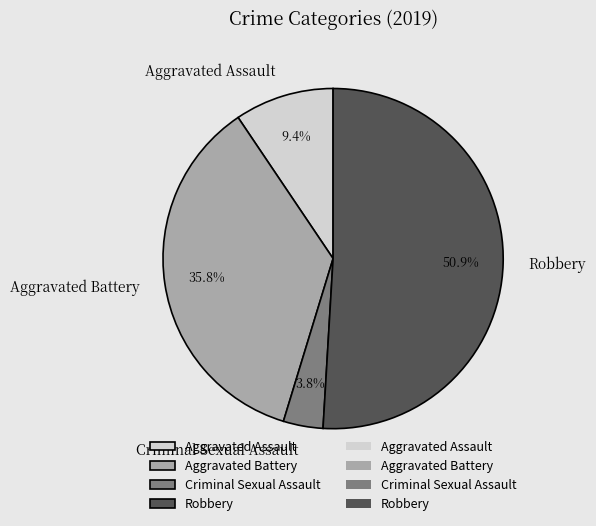

Is it true that Criminal Sexual Assault is 16% of the pie?

False